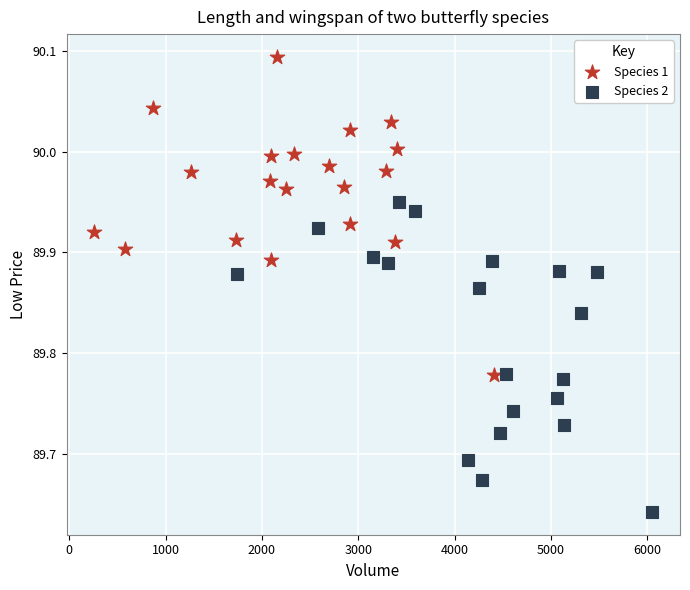

Which series reaches the maximum Y coordinate?

Species 1